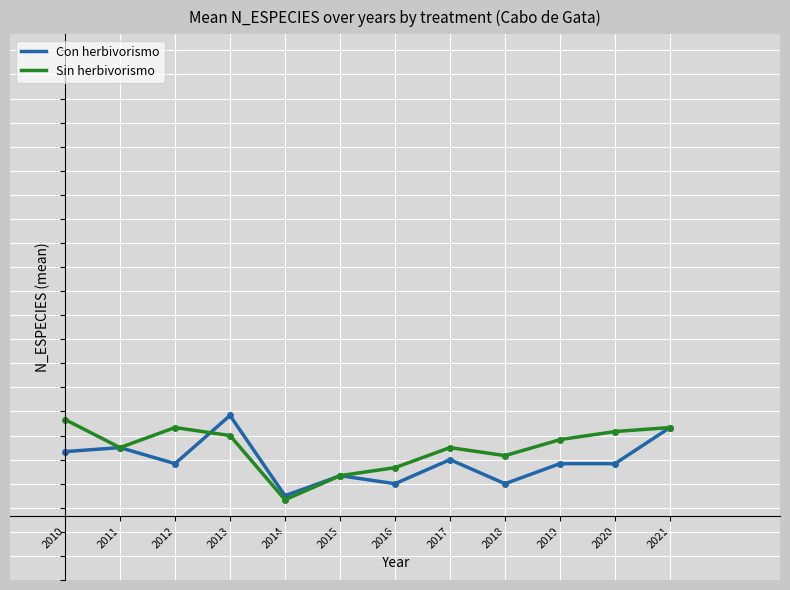

How many intersections are there between Sin herbivorismo and Con herbivorismo?

1